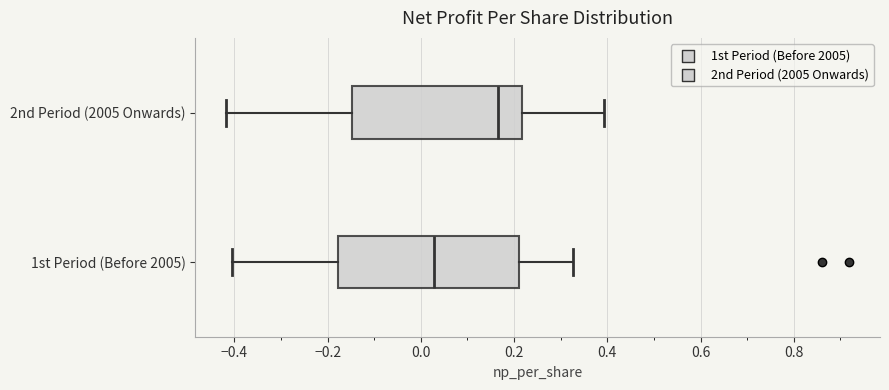

Which box has the furthest to the left median line?

1st Period (Before 2005)